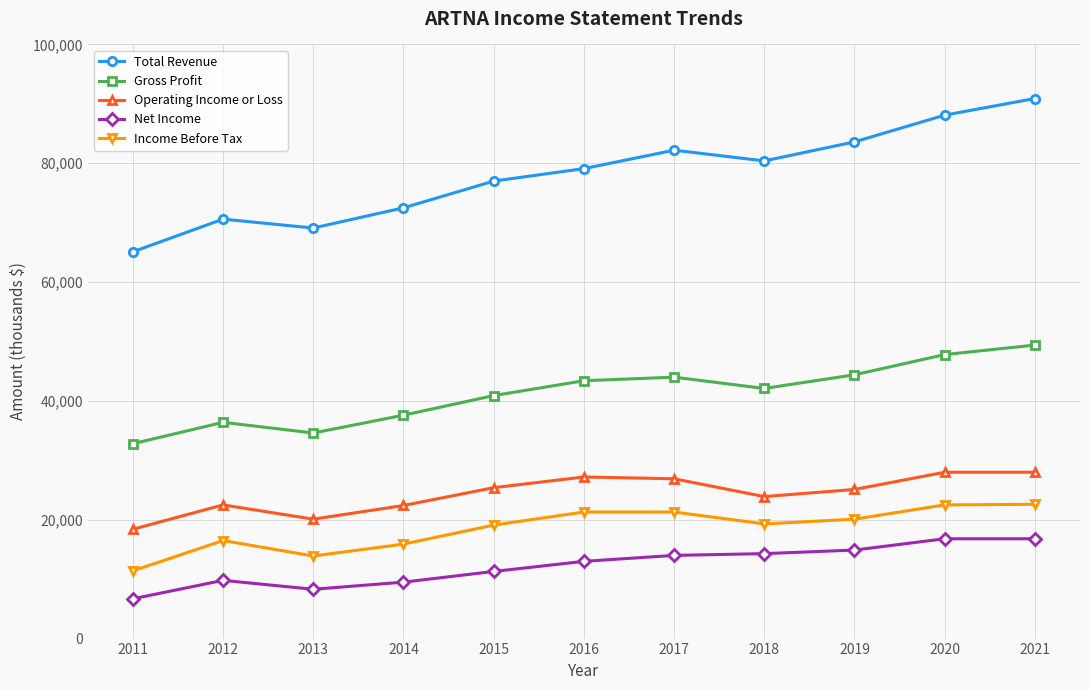

True or false: Net Income and Gross Profit intersect in this chart.

False